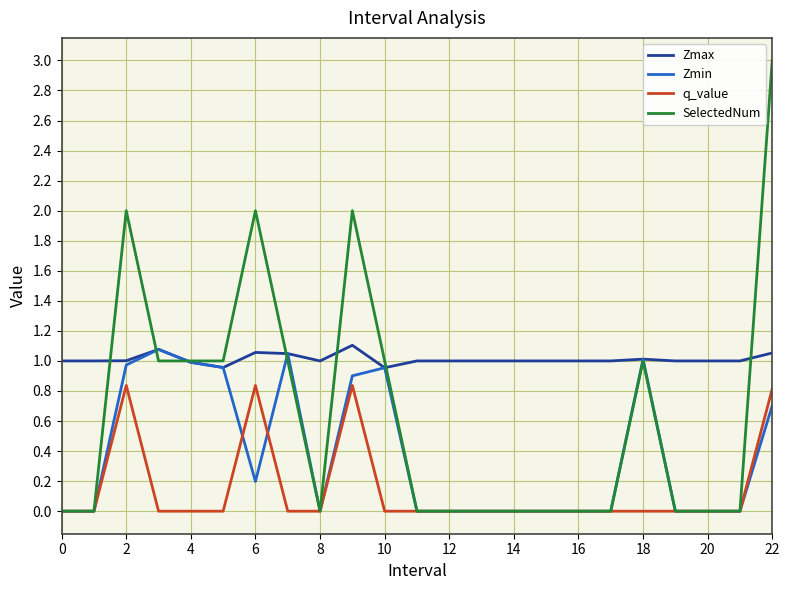

Which series has the widest spread of values?

SelectedNum